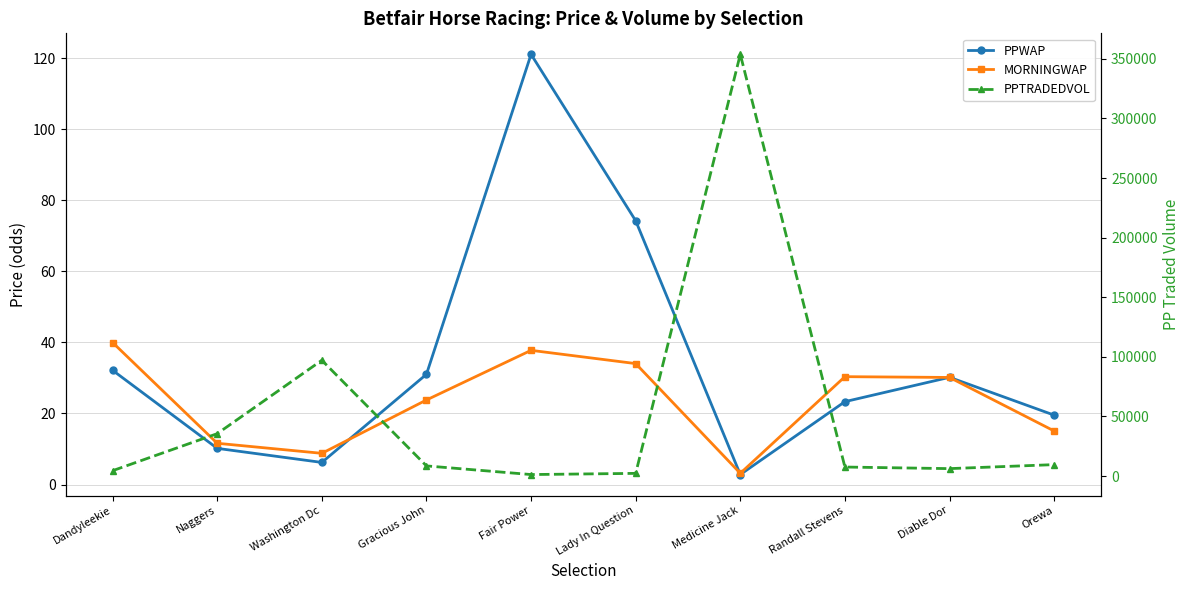

What is the difference between the PPTRADEDVOL values at Medicine Jack and Washington Dc?

256672.5